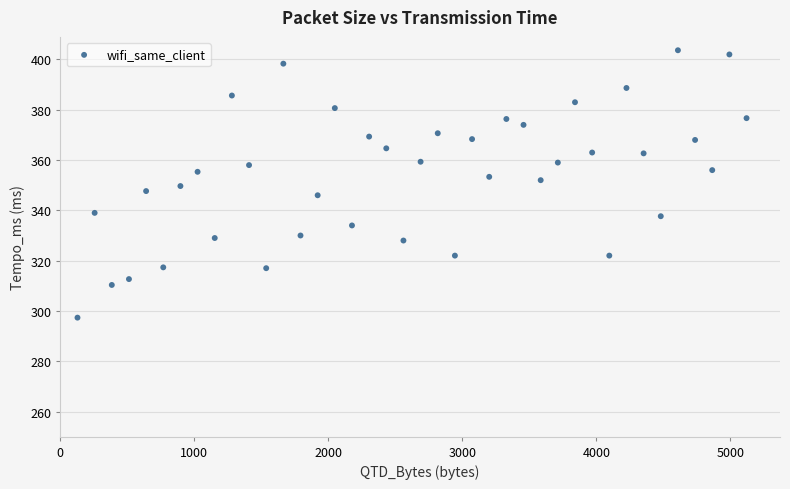

What is the range of X values (max minus min)?

4992.0